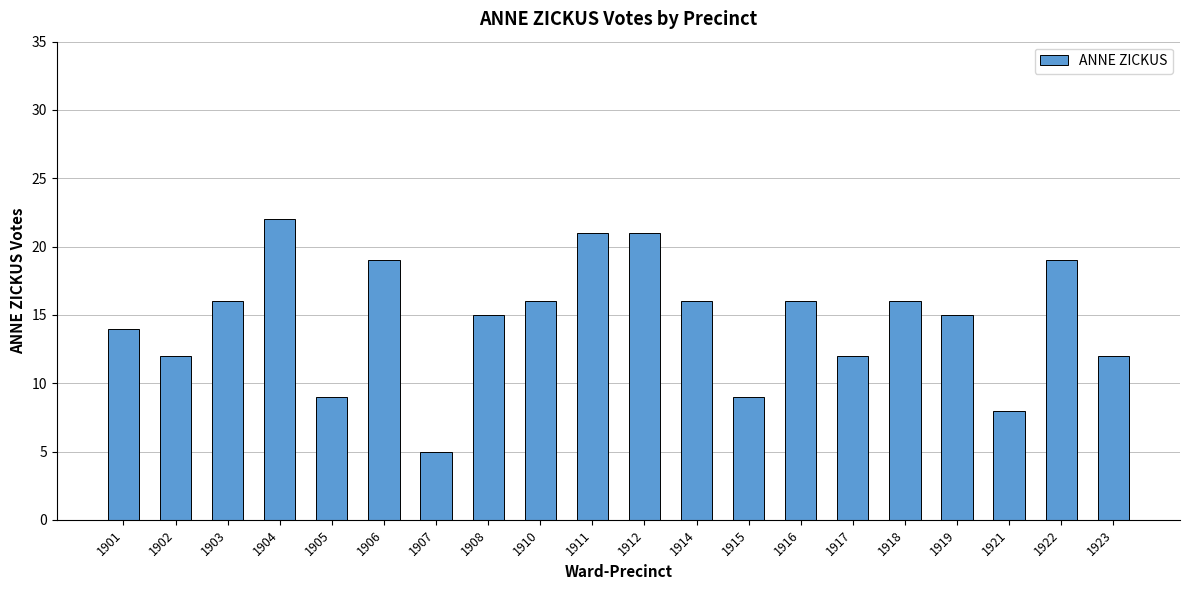

Reading left to right, list all the values displayed in this chart.

14	12	16	22	9	19	5	15	16	21	21	16	9	16	12	16	15	8	19	12